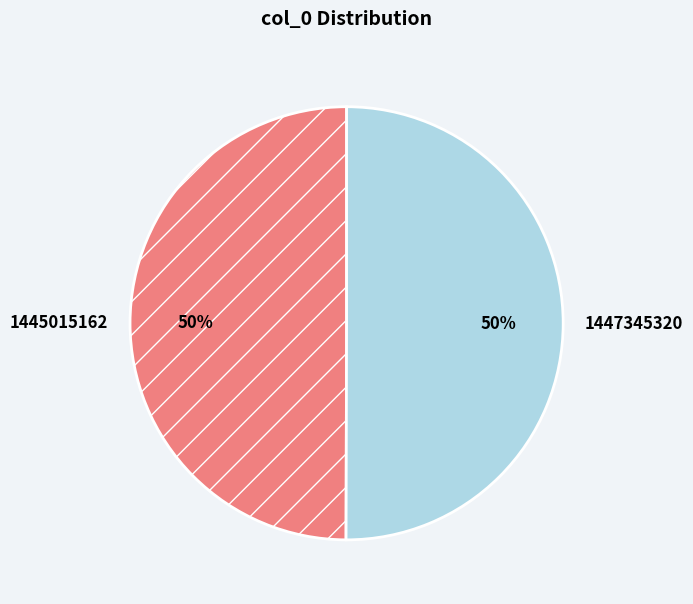

To the nearest percent, what portion does 1447345320 represent?

50%